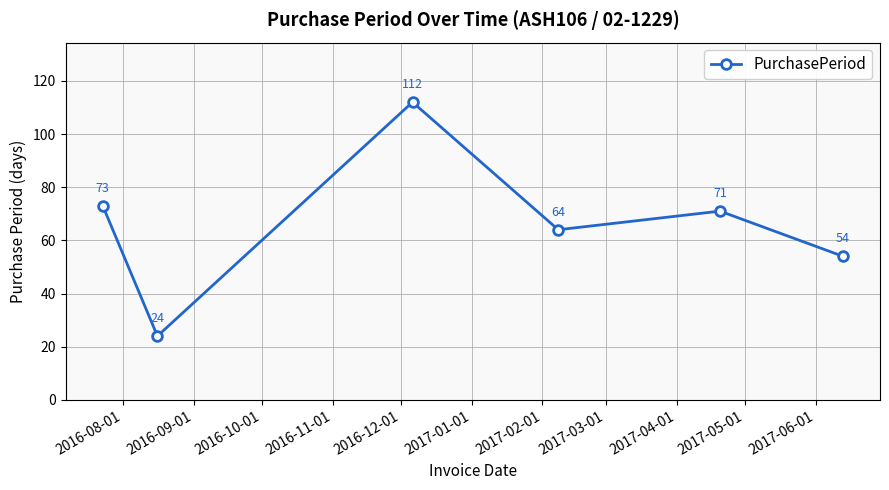

True or false: the data has more than 2 interior local peaks.

False